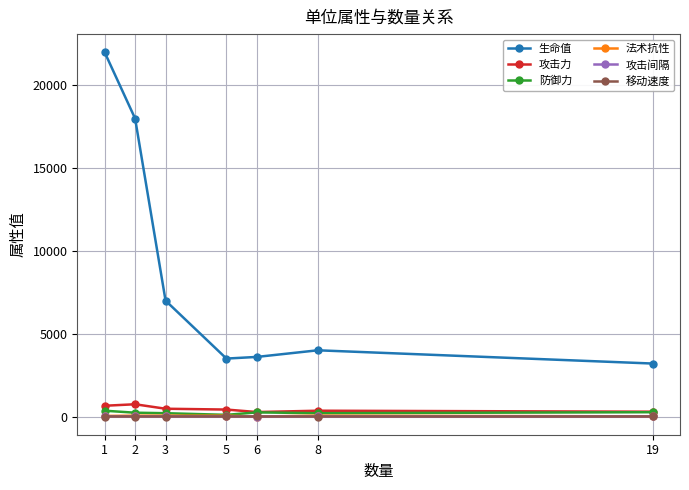

How many distinct data groups are displayed?

6